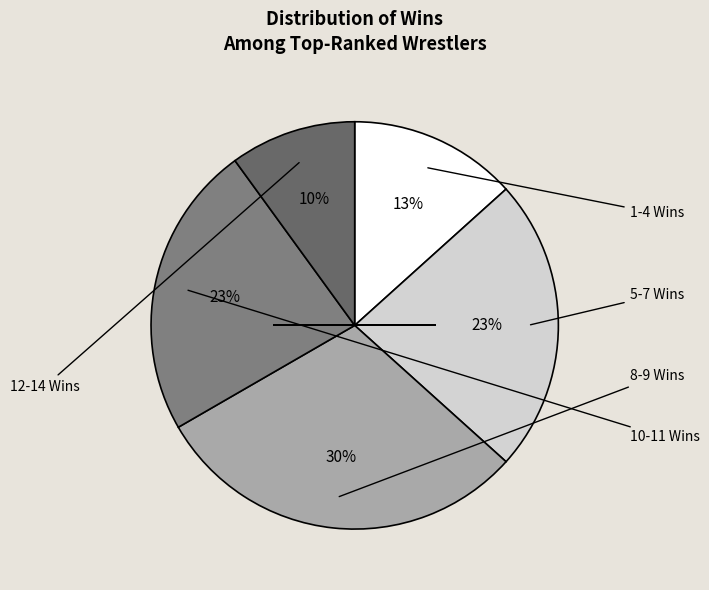

Count the number of slices in the pie.

5